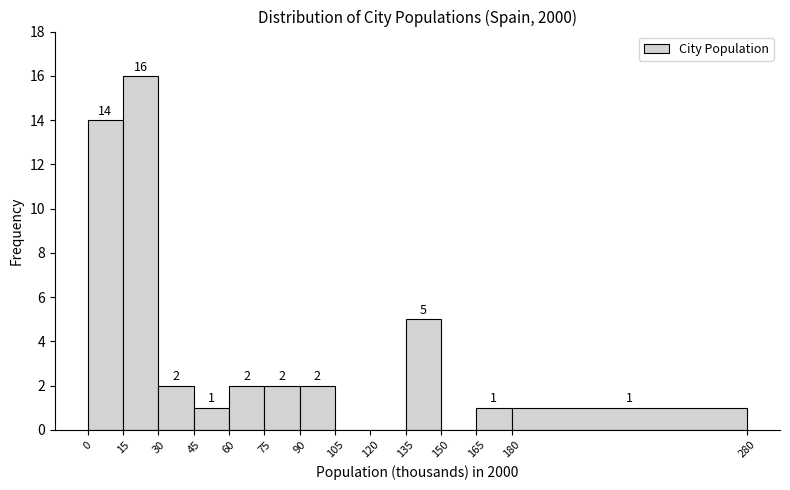

Which range on the x-axis has the tallest bar?

15 to 30